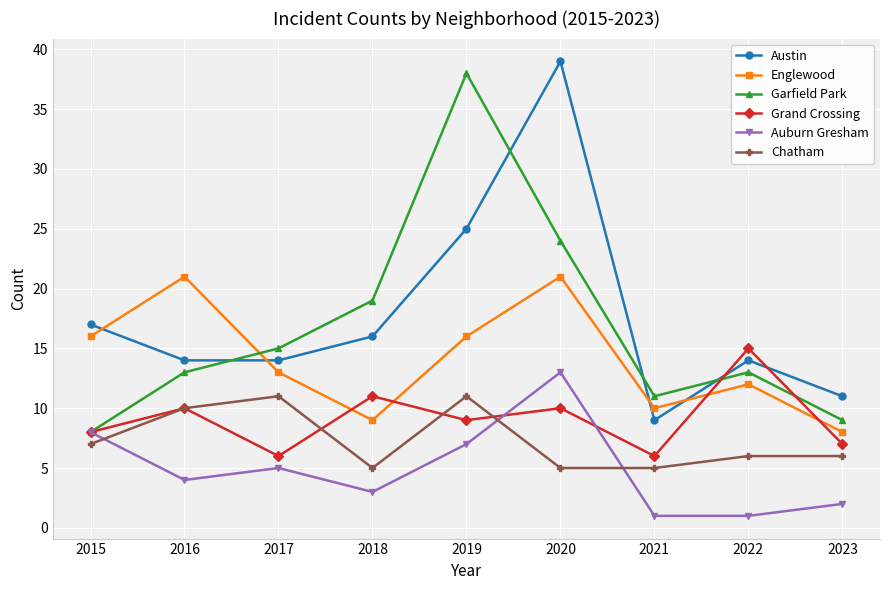

True or false: Garfield Park has more than 2 points higher than both neighbors.

False